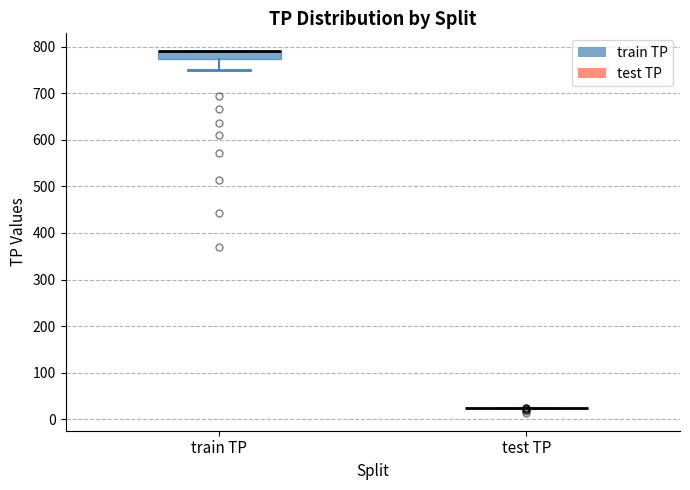

Where is the lower edge of the box for train TP on the y-axis? The values are not printed on the chart, so give them approximately, as read against the axis.

770